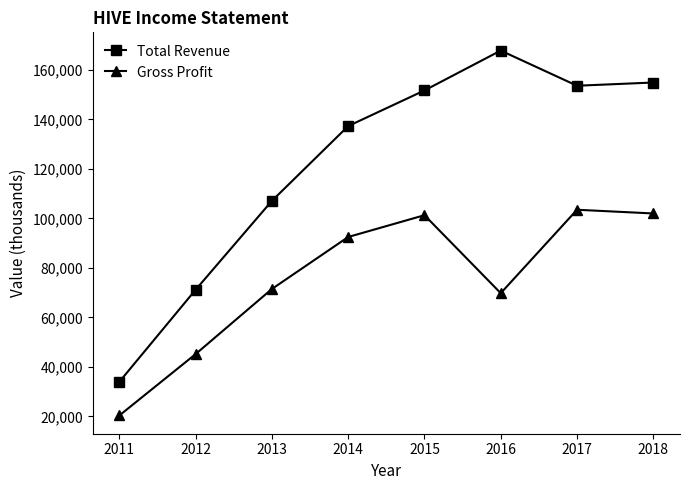

Rank the series by their maximum value, from highest to lowest.

Total Revenue, Gross Profit